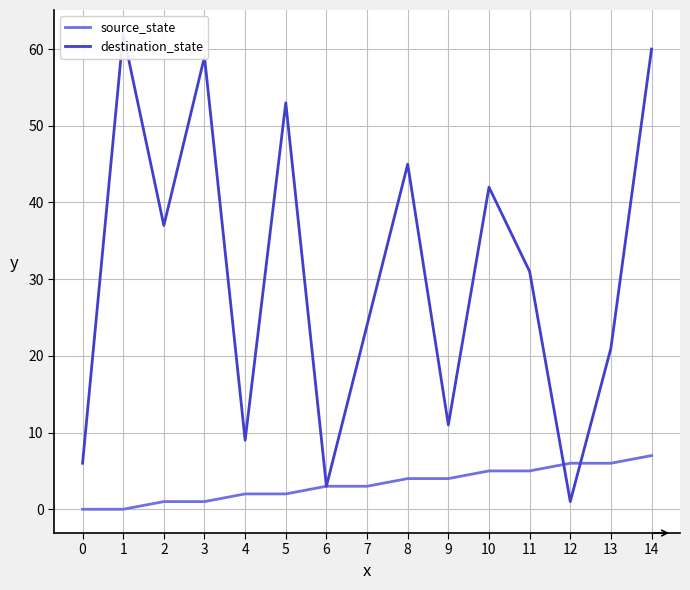

Reading right to left, what are all the values shown in this chart?

source_state: 7	6	6	5	5	4	4	3	3	2	2	1	1	0	0
destination_state: 60	21	1	31	42	11	45	24	3	53	9	59	37	62	6